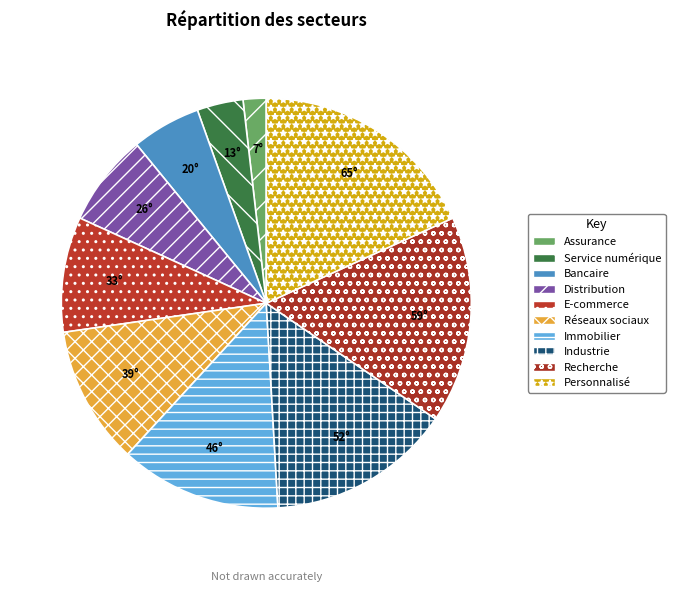

Do Personnalisé and Réseaux sociaux together represent more than half of the pie?

No